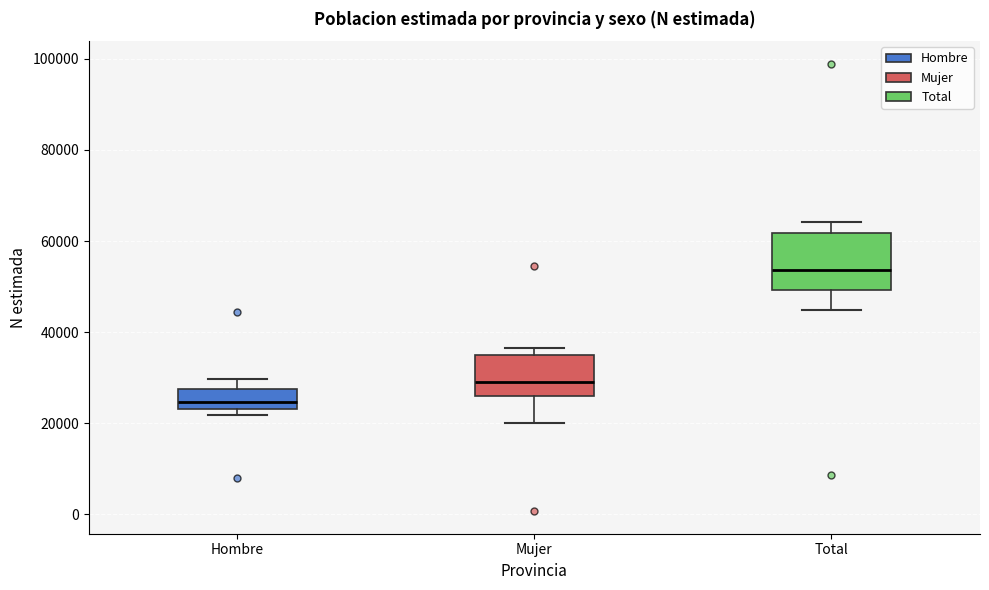

Where is the upper edge of the box for Total on the y-axis? The values are not printed on the chart, so give them approximately, as read against the axis.

62000